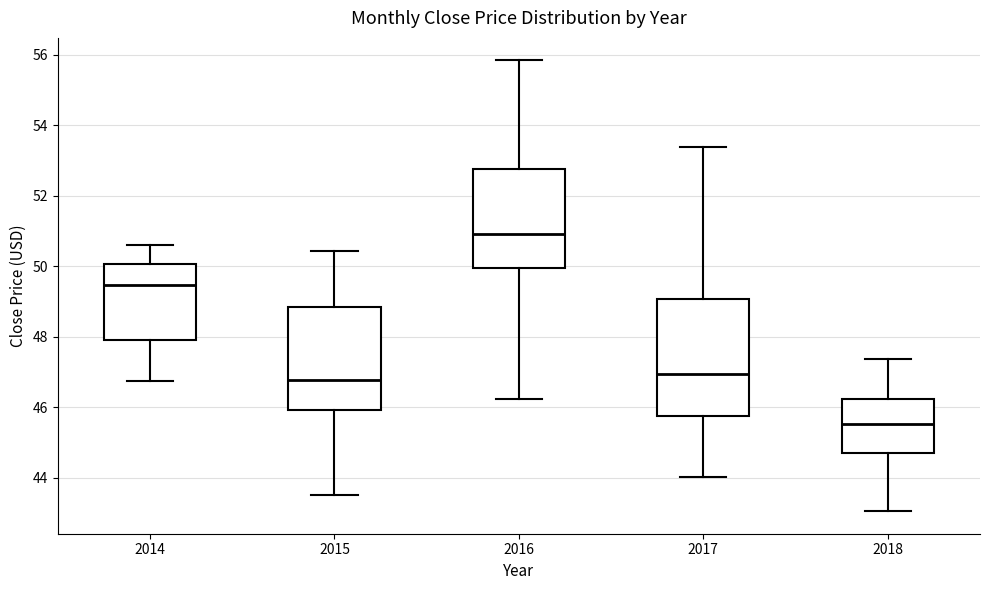

Where does the median line of the box at x = 2017 sit on the y-axis? The values are not printed on the chart, so give them approximately, as read against the axis.

47.0